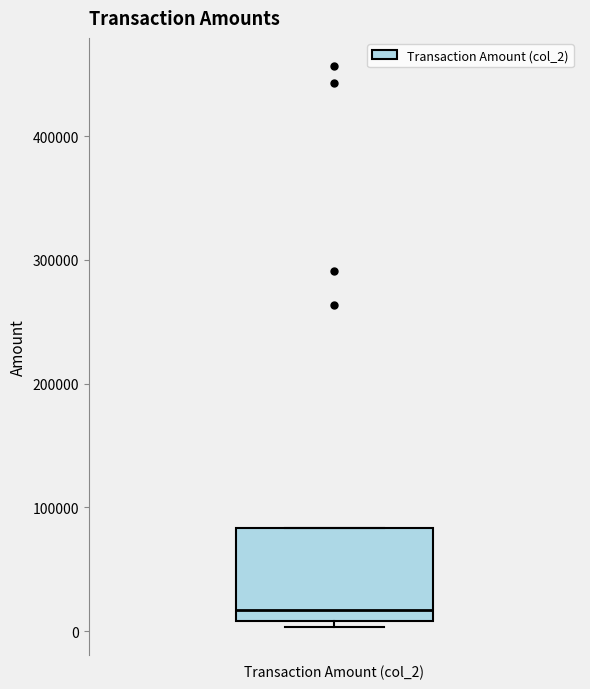

Transcribe this box plot: give where the median line is, the range the box spans, and where the two whiskers end, as read against the y-axis. The values are not printed on the chart, so give them approximately, as read against the axis.

median 20000, box 10000 to 80000, whiskers 0 to 80000